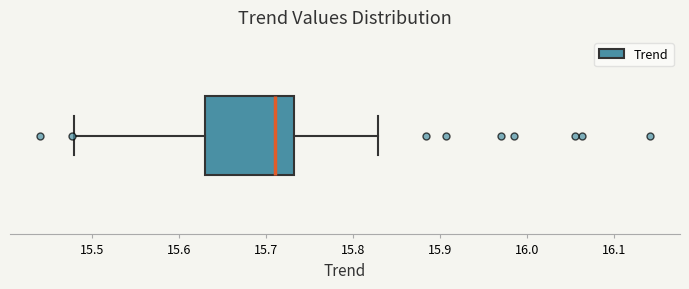

Where does the median line of the box sit on the x-axis? The values are not printed on the chart, so give them approximately, as read against the axis.

15.71